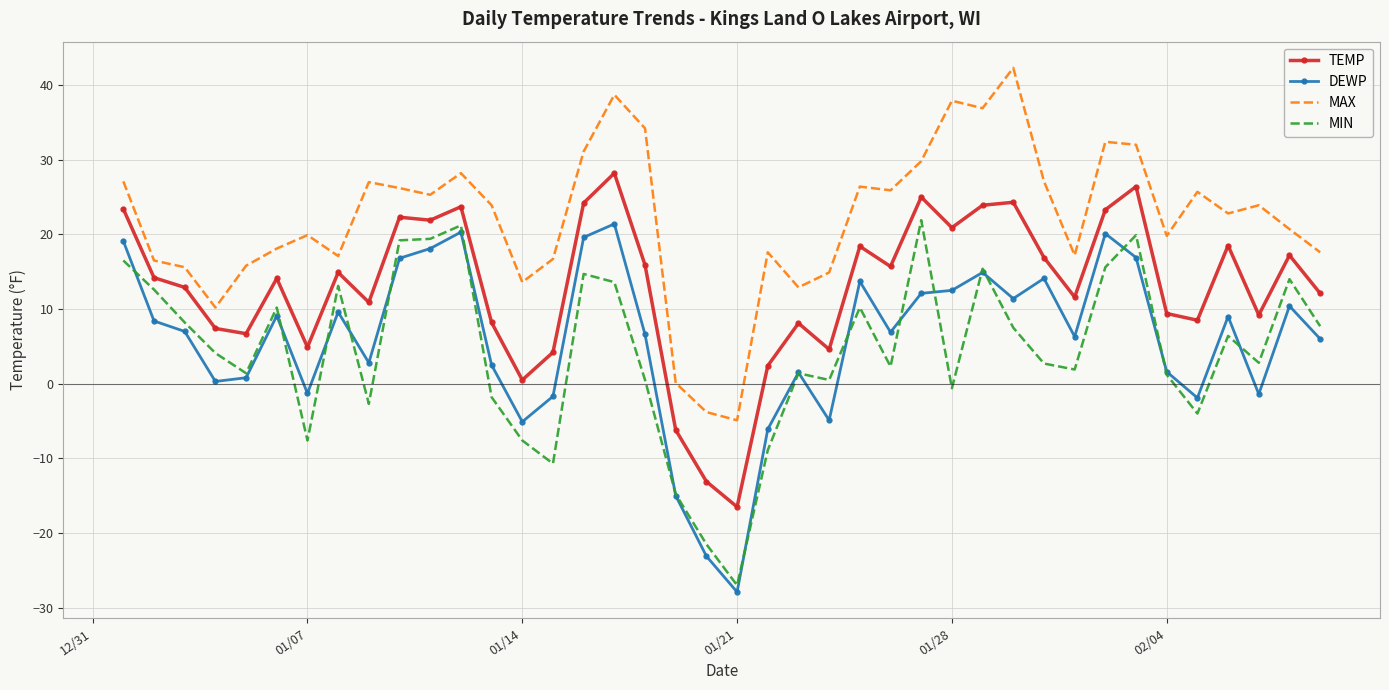

True or false: MAX and DEWP cross at least once.

False